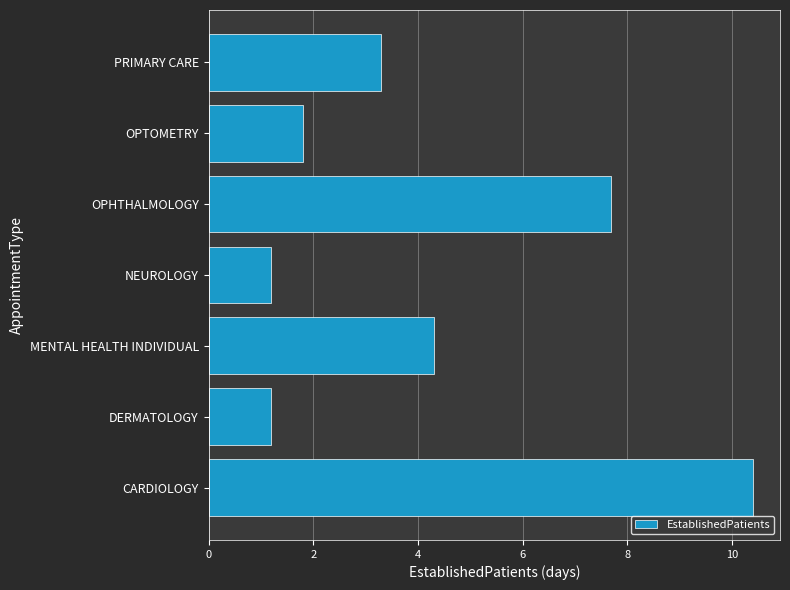

Reading top to bottom, what are all the values shown in this chart?

PRIMARY CARE=3.3	OPTOMETRY=1.8	OPHTHALMOLOGY=7.7	NEUROLOGY=1.2	MENTAL HEALTH INDIVIDUAL=4.3	DERMATOLOGY=1.2	CARDIOLOGY=10.4